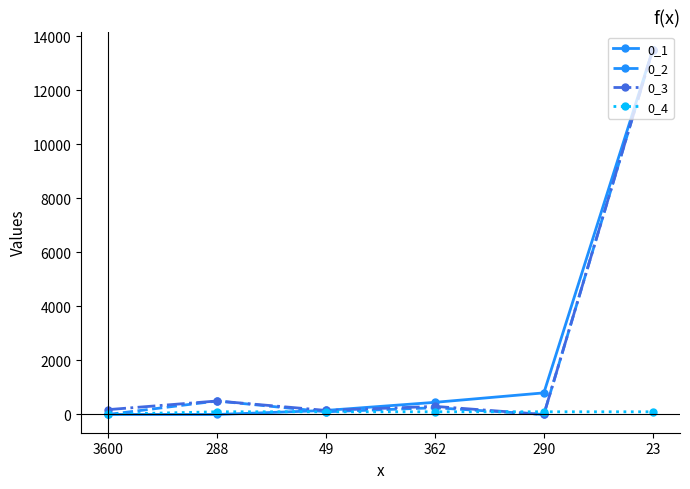

What is the maximum value for 0_2?

13500